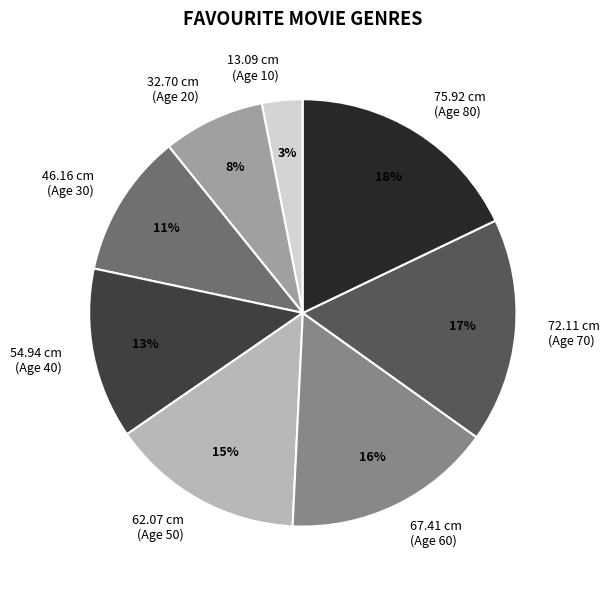

True or false: 32.70 cm (Age 20) accounts for 1% of the total.

False